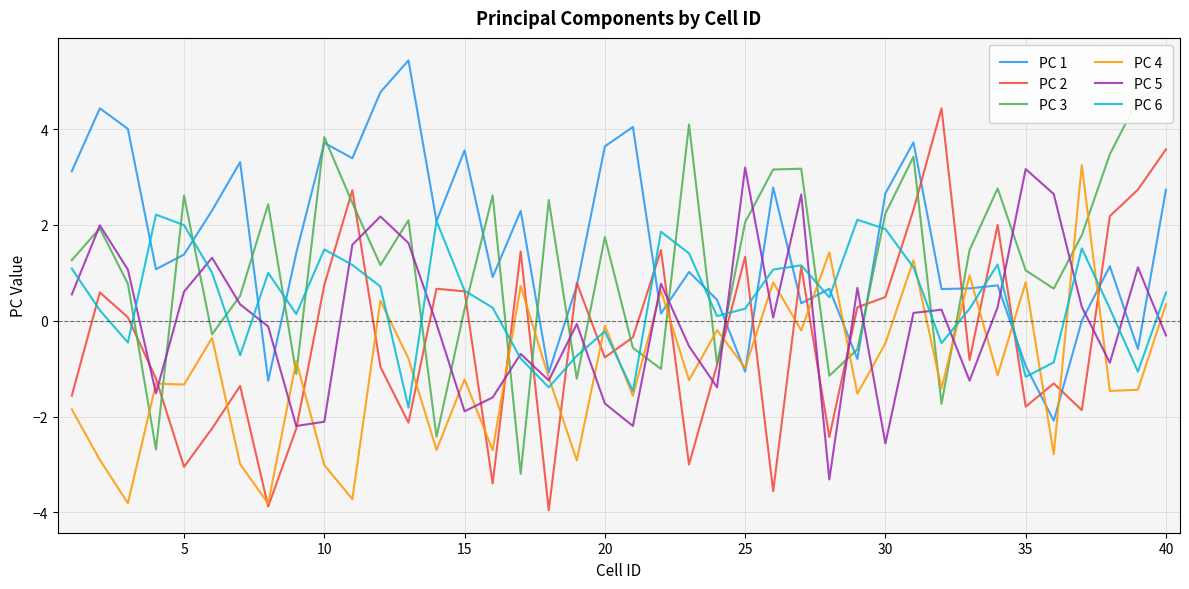

What is the lowest value of the PC 6 series?

-1.8